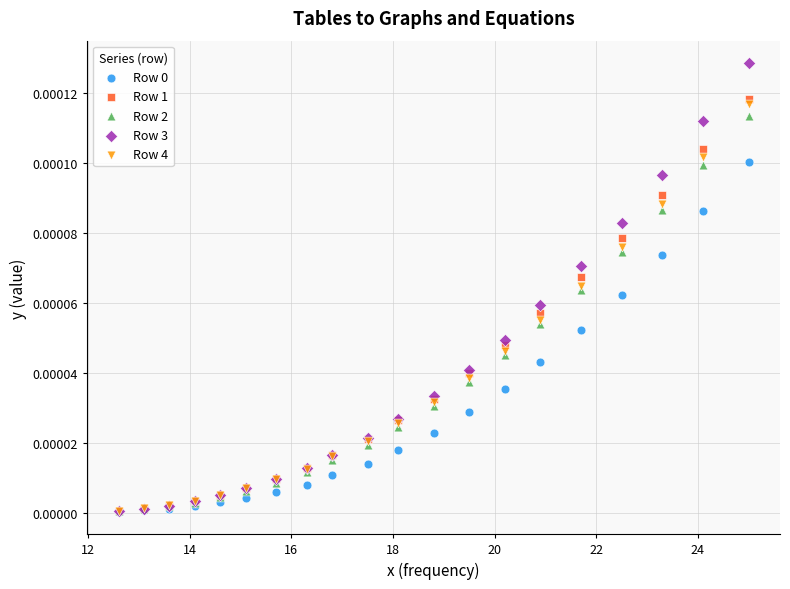

Which series has the widest spread of Y values?

Row 3